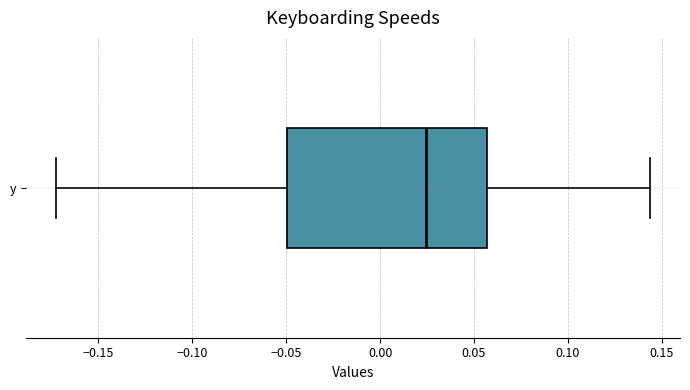

Where does the median line of the box for y sit on the x-axis? The values are not printed on the chart, so give them approximately, as read against the axis.

0.025